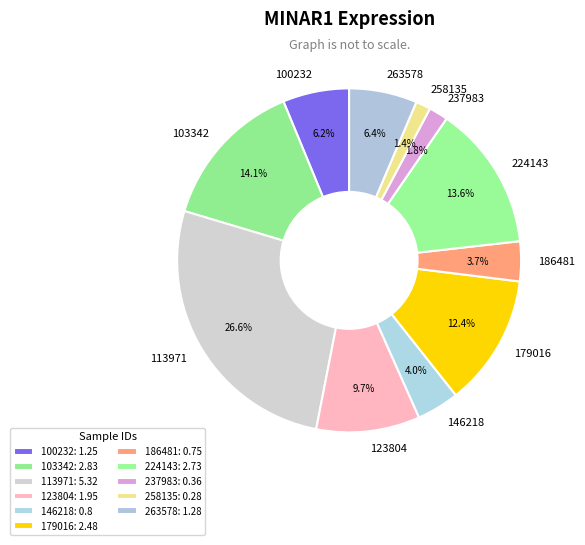

What percentage is NOT represented by 146218?

96.0%